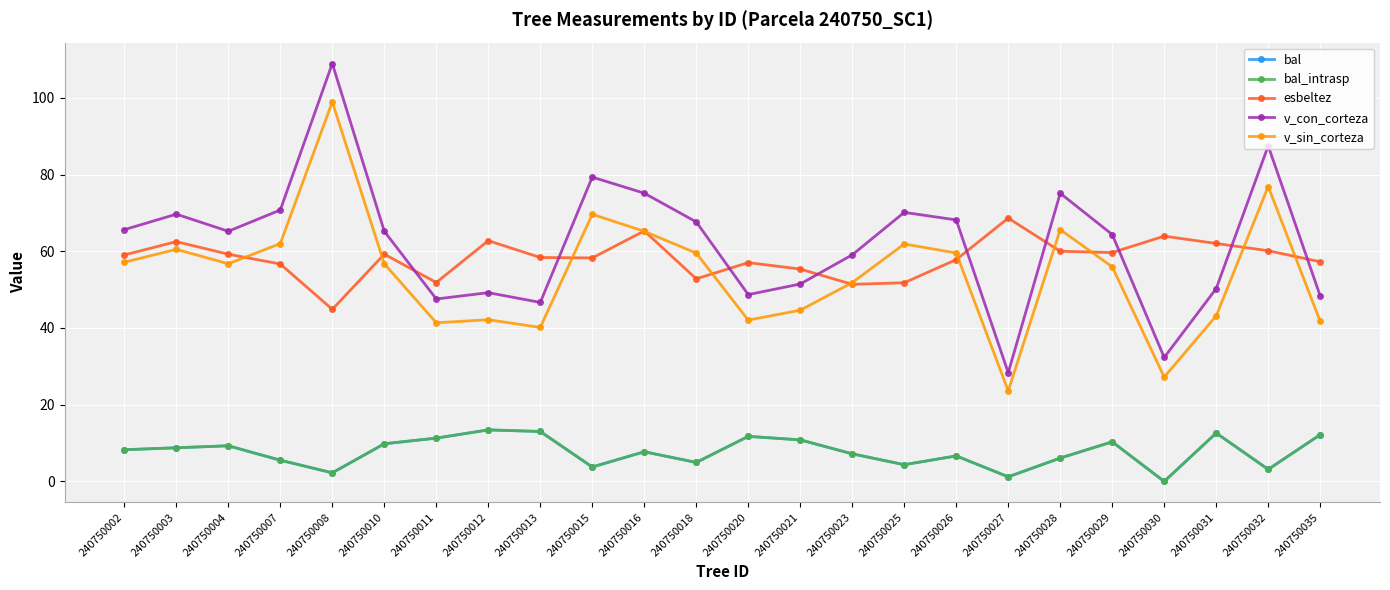

True or false: bal and bal_intrasp cross at least once.

False